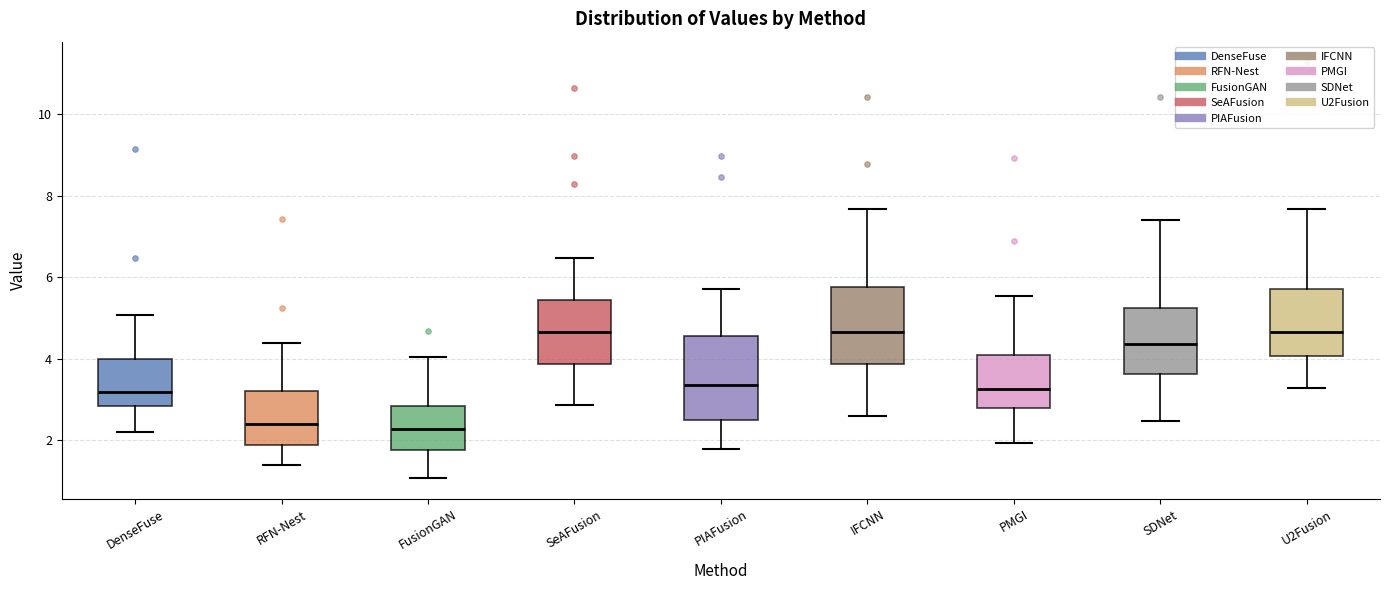

Where is the upper edge of the box for DenseFuse on the y-axis? The values are not printed on the chart, so give them approximately, as read against the axis.

4.0